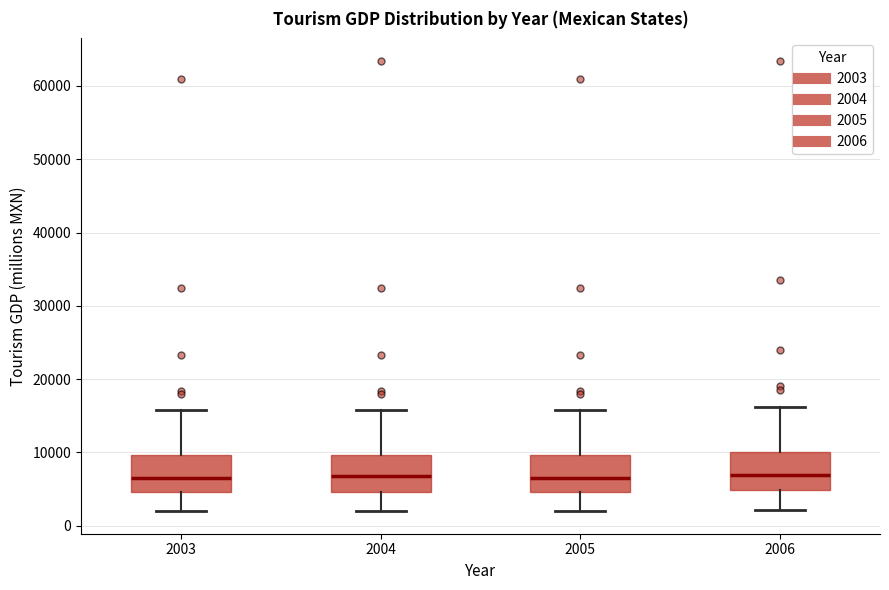

Reading left to right, read every box against the y-axis: the position of its median line, the range the box covers, and the ends of its whiskers. The values are not printed on the chart, so give them approximately, as read against the axis.

2003: median 6000, box 5000 to 10000, whiskers 2000 to 16000
2004: median 7000, box 5000 to 10000, whiskers 2000 to 16000
2005: median 6000, box 5000 to 10000, whiskers 2000 to 16000
2006: median 7000, box 5000 to 10000, whiskers 2000 to 16000